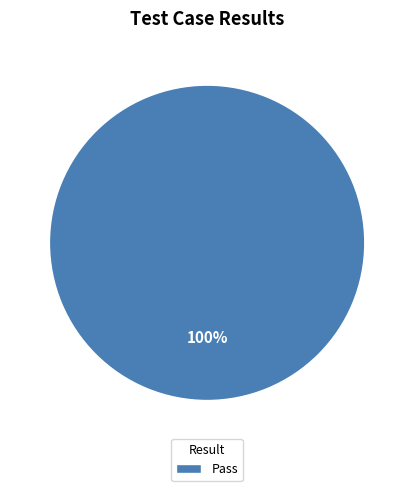

Rank the categories by value from lowest to highest.

Pass